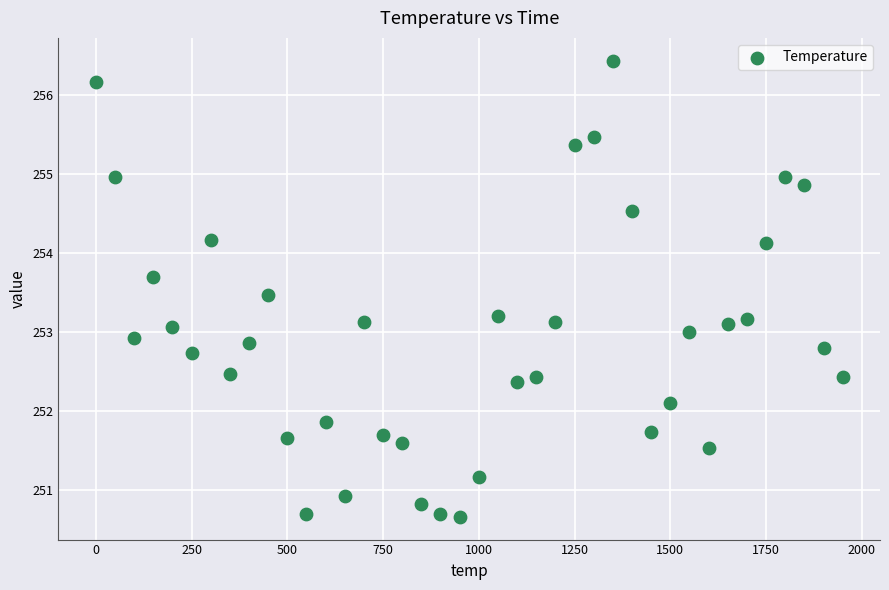

What is the range of X values (max minus min)?

1950.0